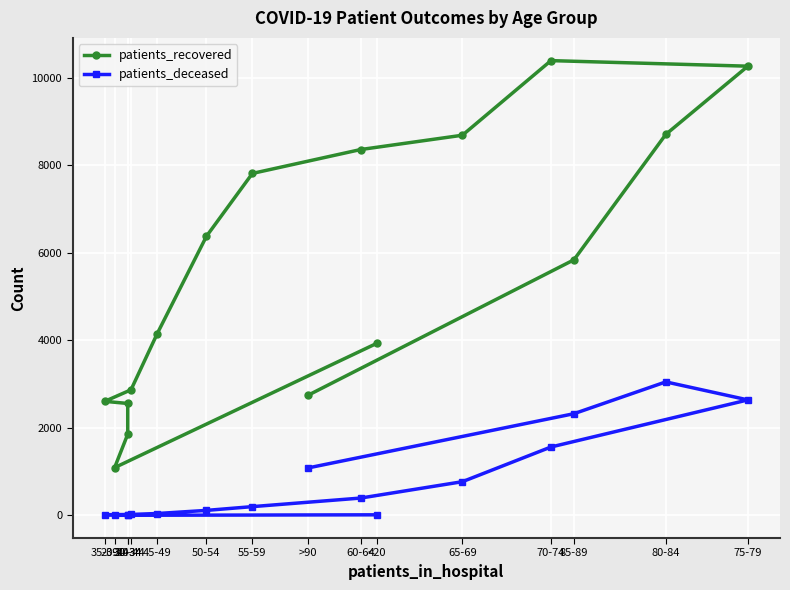

At which label does patients_recovered reach its peak?

70-74